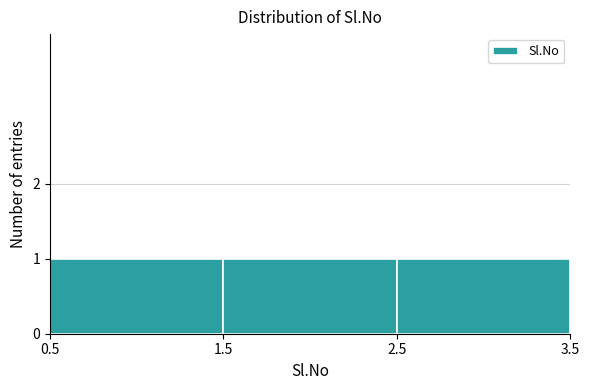

How tall is the bar that spans 0.5 to 1.5 on the x-axis? The values are not printed on the chart, so give them approximately, as read against the axis.

1